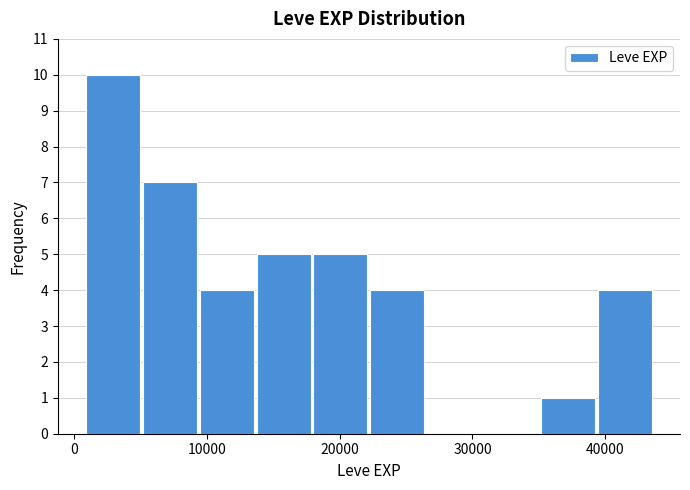

Which range on the x-axis has the tallest bar?

1000 to 5000